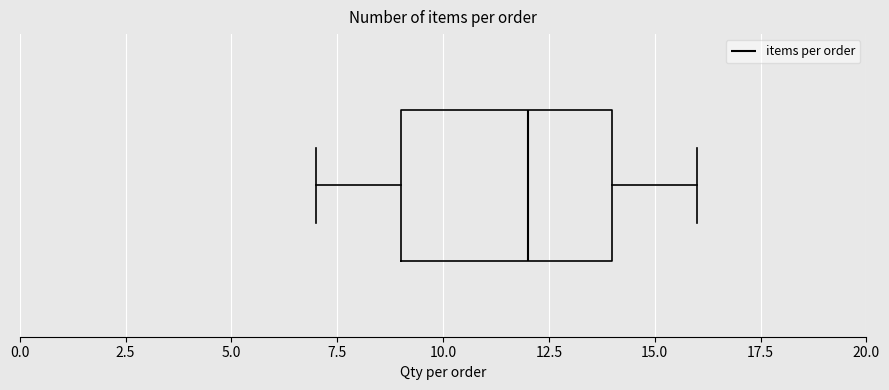

Read this box plot against the x-axis: the position of the median line, the range covered by the box, and the ends of both whiskers. The values are not printed on the chart, so give them approximately, as read against the axis.

median 12, box 9 to 14, whiskers 7 to 16